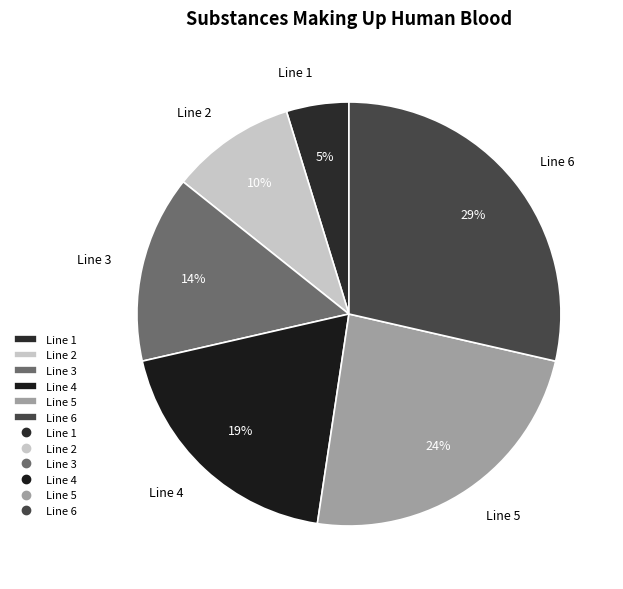

The Line 5 slice represents 24% of the pie. True or false?

True